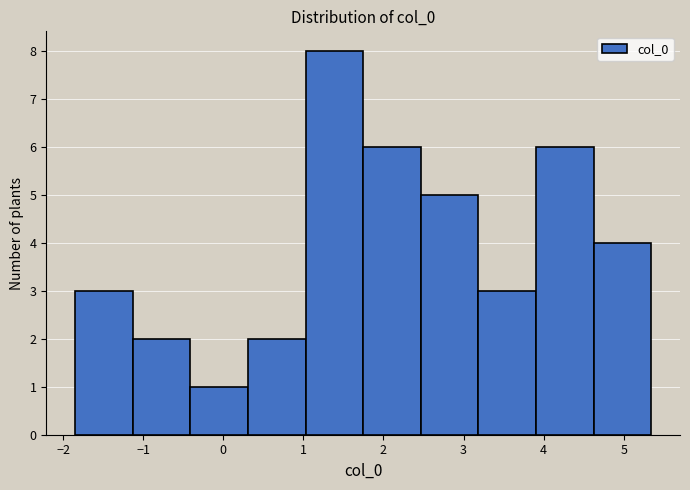

Reading left to right, transcribe this chart: for each bar, give the range it covers on the x-axis and its height. Neither the bar edges nor the heights are printed on the chart, so give them approximately, as read against the axes.

-1.8 to -1.1: 3
-1.1 to -0.4: 2
-0.4 to 0.3: 1
0.3 to 1.0: 2
1.0 to 1.7: 8
1.7 to 2.5: 6
2.5 to 3.2: 5
3.2 to 3.9: 3
3.9 to 4.6: 6
4.6 to 5.3: 4